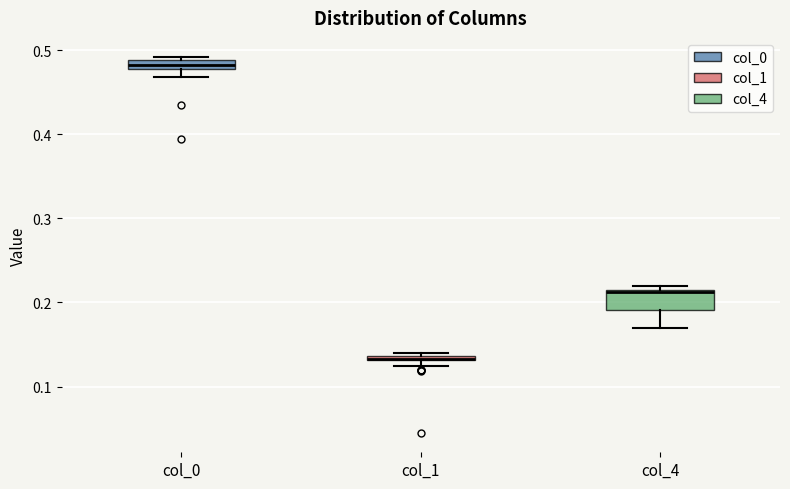

Comparing the boxes themselves (not the whiskers), which one is the tallest?

col_4